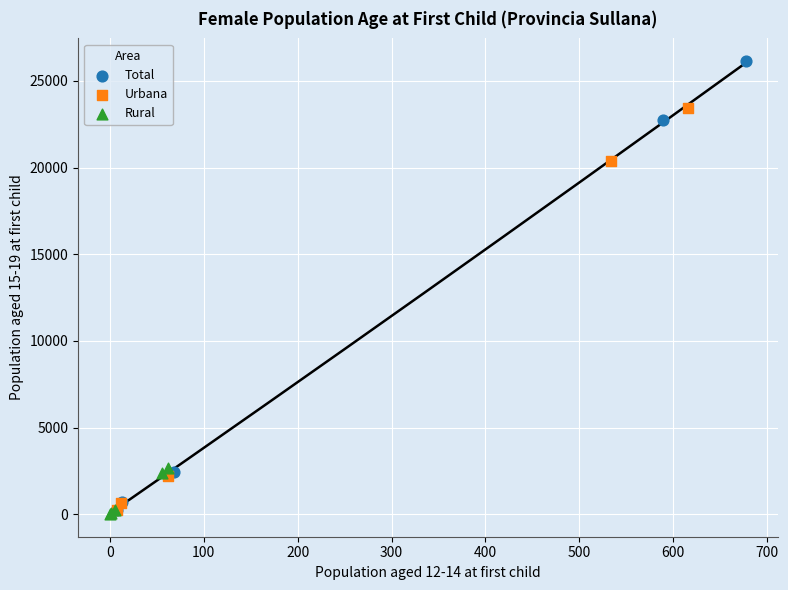

Which series contains the highest Y value?

Total